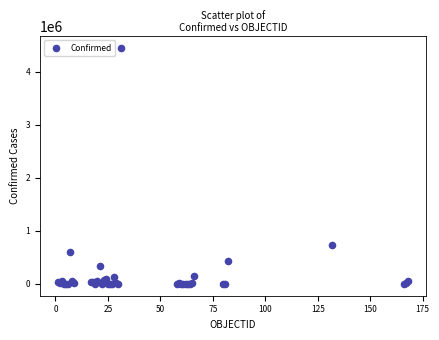

What Y value in the scatter plot is closest to 2227740?

736377